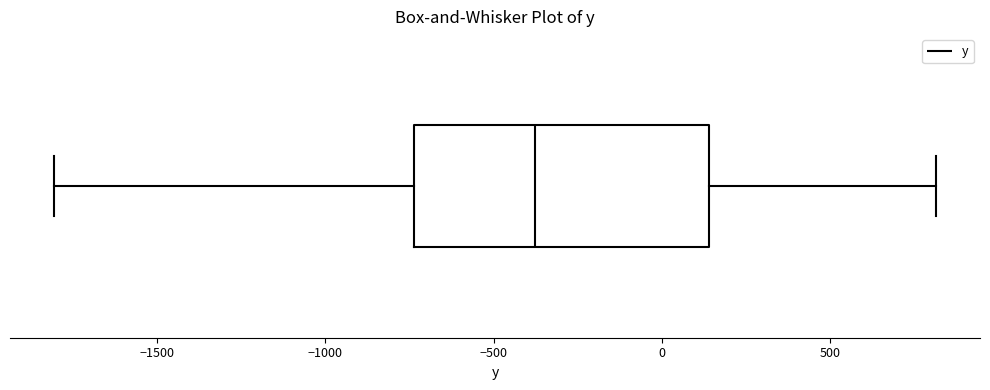

Where does the median line of the box sit on the x-axis? The values are not printed on the chart, so give them approximately, as read against the axis.

-400